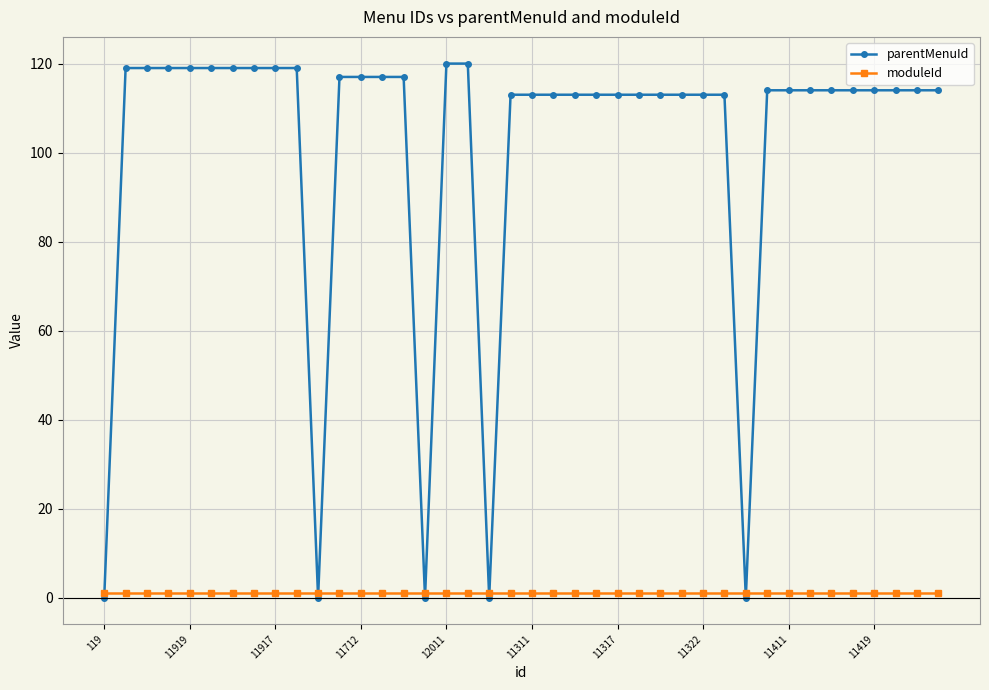

Reading left to right, what are all the values shown in this chart?

parentMenuId: 0	119	119	119	119	119	119	119	119	119	0	117	117	117	117	0	120	120	0	113	113	113	113	113	113	113	113	113	113	113	0	114	114	114	114	114	114	114	114	114
moduleId: 1	1	1	1	1	1	1	1	1	1	1	1	1	1	1	1	1	1	1	1	1	1	1	1	1	1	1	1	1	1	1	1	1	1	1	1	1	1	1	1